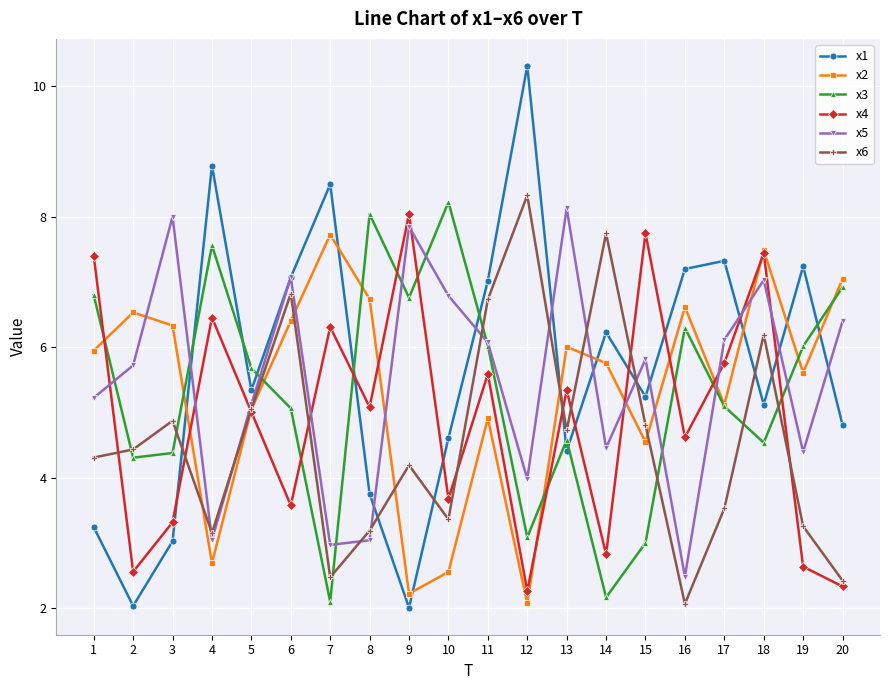

How many values in the x1 series exceed 5?

12